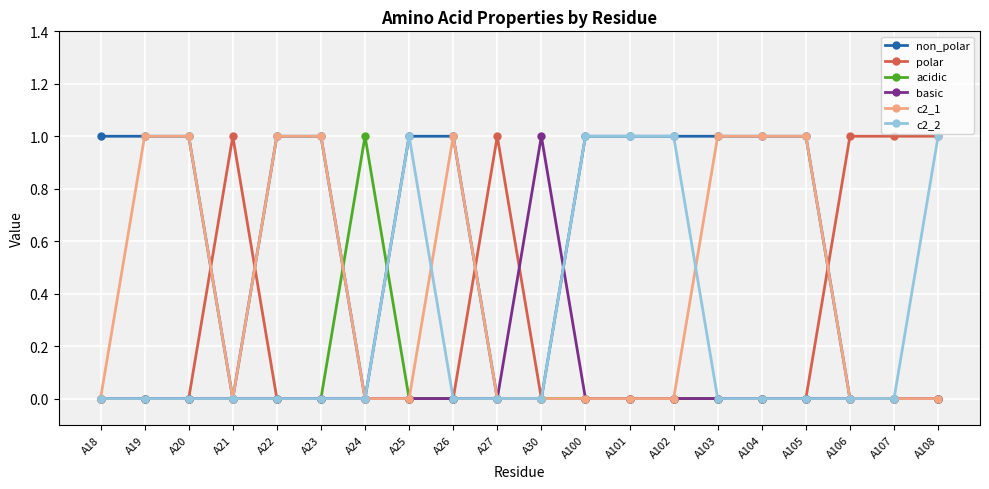

How many lines are shown in the chart?

6